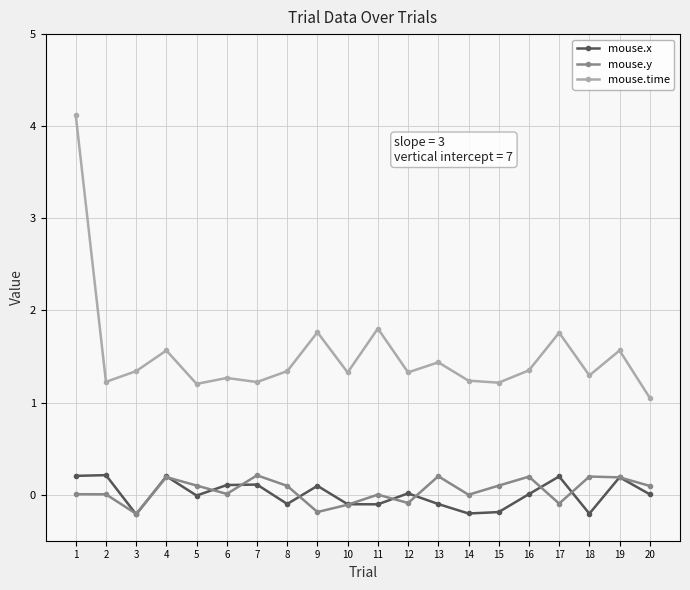

At which category does mouse.y reach its first local valley?

3